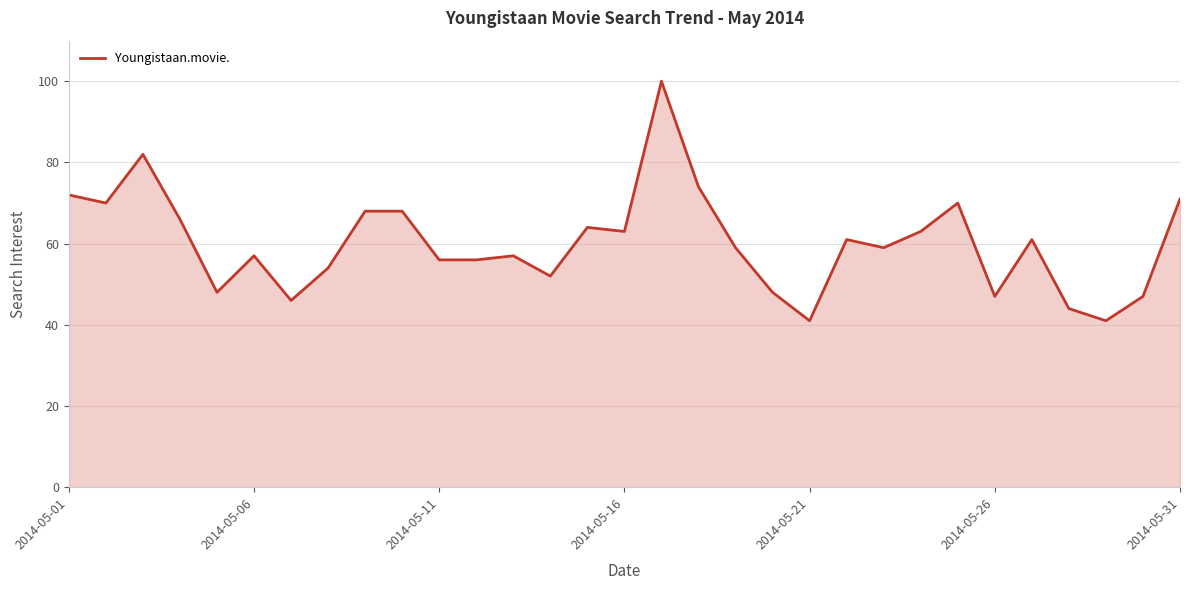

What is the average value?

60